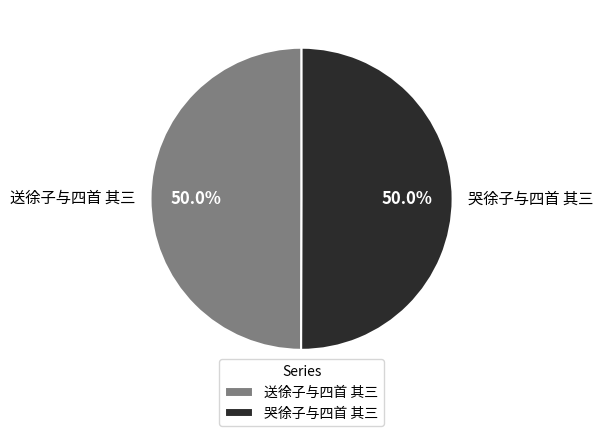

Approximately how many times larger is the value at 送徐子与四首 其三 compared to 哭徐子与四首 其三?

1.0